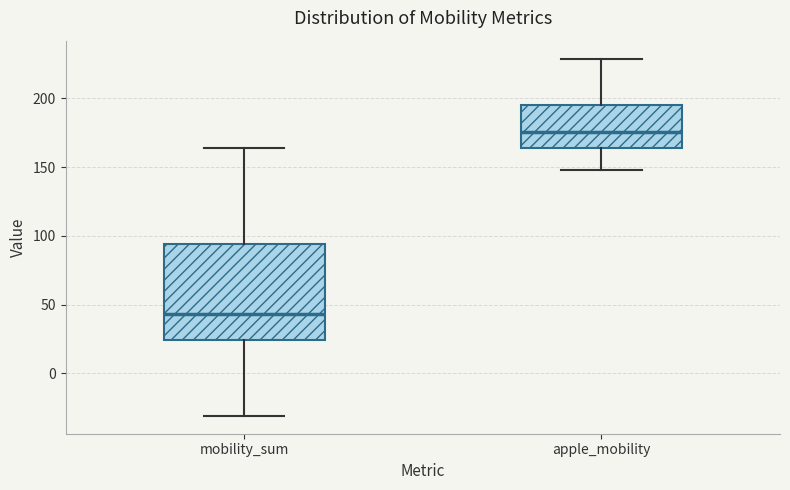

Reading left to right, transcribe this box plot: for each box, give where its median line is, the range the box spans, and where its two whiskers end, as read against the y-axis. The values are not printed on the chart, so give them approximately, as read against the axis.

mobility_sum: median 45, box 25 to 95, whiskers -30 to 165
apple_mobility: median 175, box 165 to 195, whiskers 150 to 230